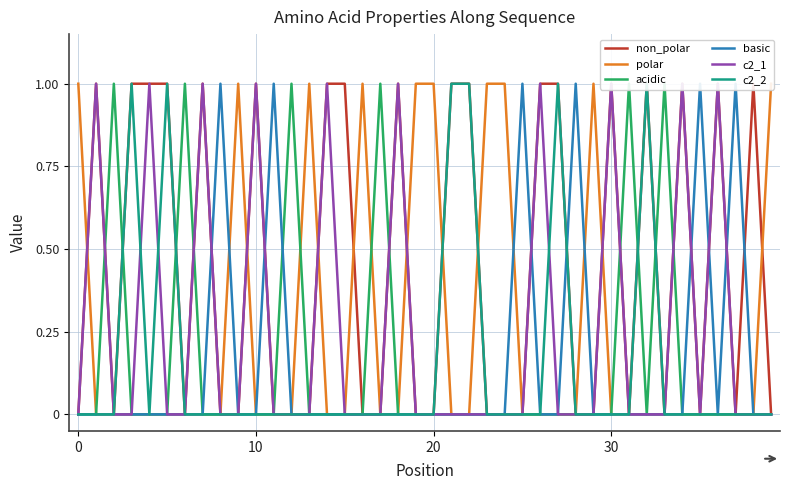

What is the highest value of the c2_2 series?

1